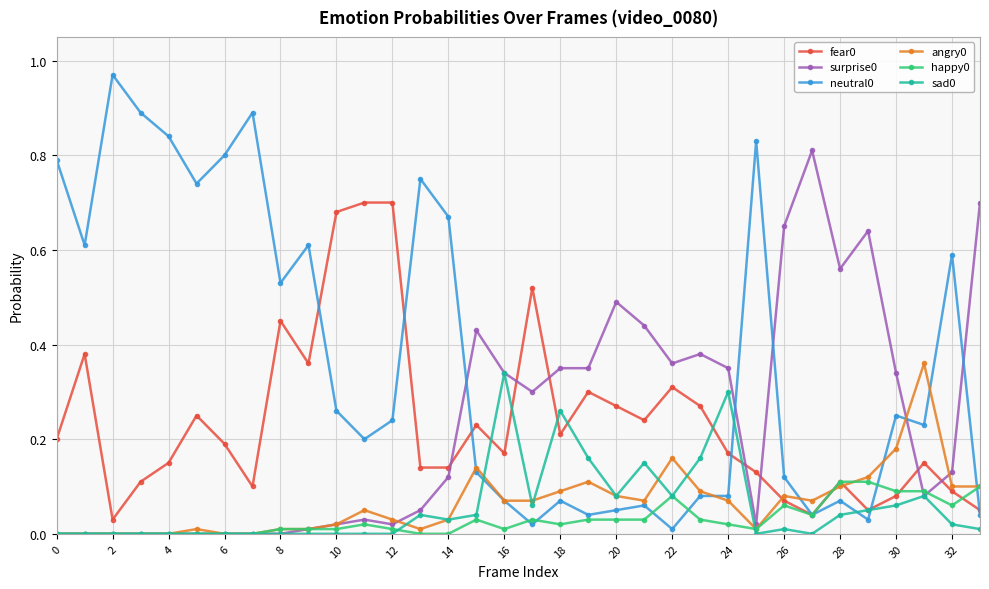

True or false: fear0 has more than 0 interior local peaks.

True